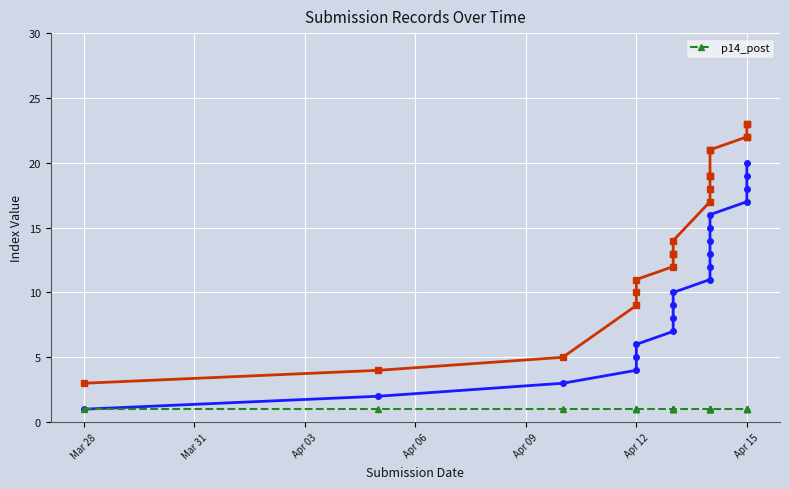

Rank the categories by _index value from lowest to highest.

2023-03-28, 2023-04-05, 2023-04-10, 2023-04-12, 2023-04-12, 2023-04-12, 2023-04-13, 2023-04-13, 2023-04-13, 2023-04-13, 2023-04-14, 2023-04-14, 2023-04-14, 2023-04-14, 2023-04-14, 2023-04-14, 2023-04-15, 2023-04-15, 2023-04-15, 2023-04-15